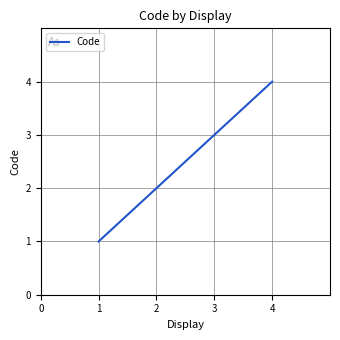

What is the sum of the values at 1 and 3?

4